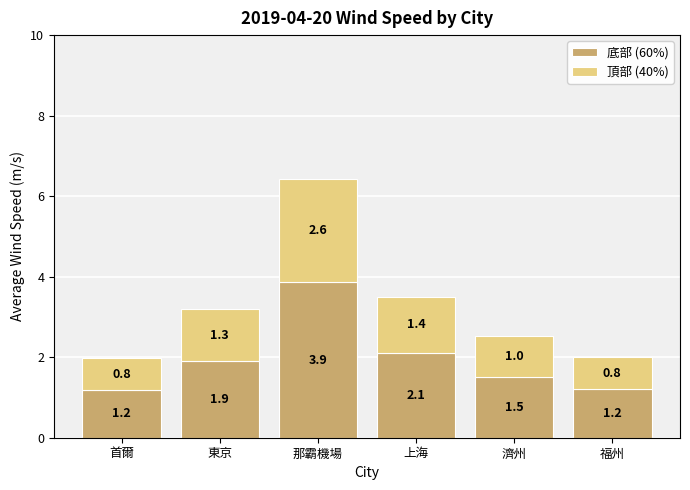

At which category is the sum across all series the highest?

那霸機場